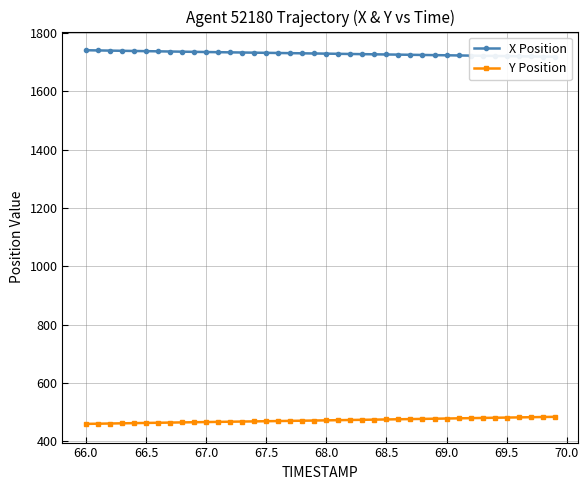

What is the maximum value for Y Position?

484.1